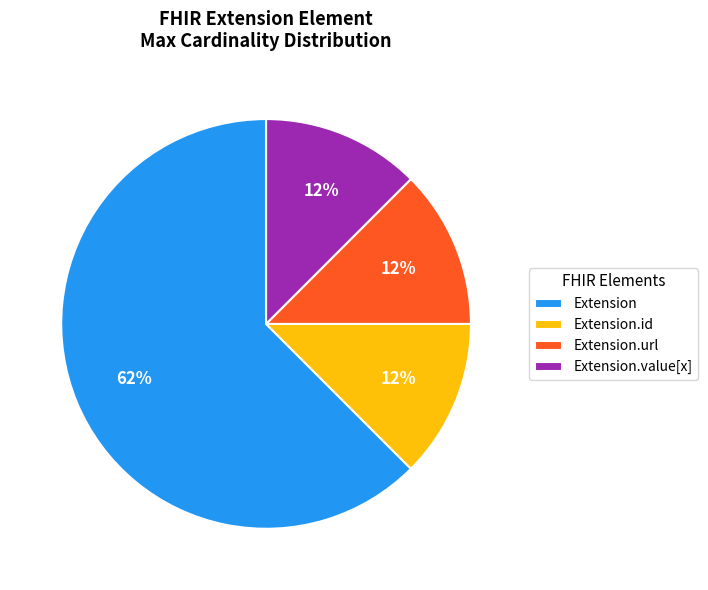

How many slices are in this pie chart?

4